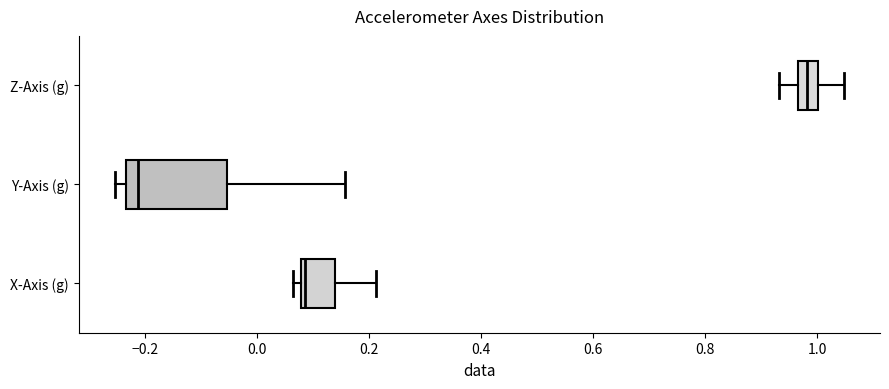

Reading bottom to top, read every box against the x-axis: the position of its median line, the range the box covers, and the ends of its whiskers. The values are not printed on the chart, so give them approximately, as read against the axis.

X-Axis (g): median 0.08 (just right of the box's left edge), box 0.08 to 0.14, whiskers 0.06 to 0.22
Y-Axis (g): median -0.22, box -0.24 to -0.06, whiskers -0.26 to 0.16
Z-Axis (g): median 0.98, box 0.96 to 1.00, whiskers 0.94 to 1.04